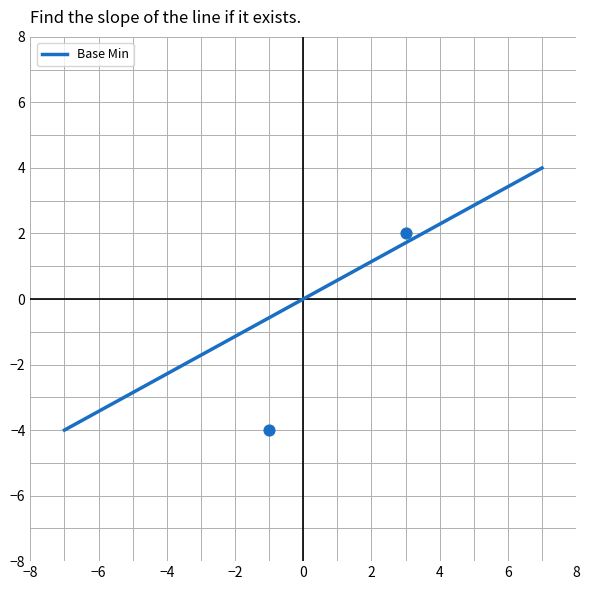

What is the range of Y values (max minus min)?

6